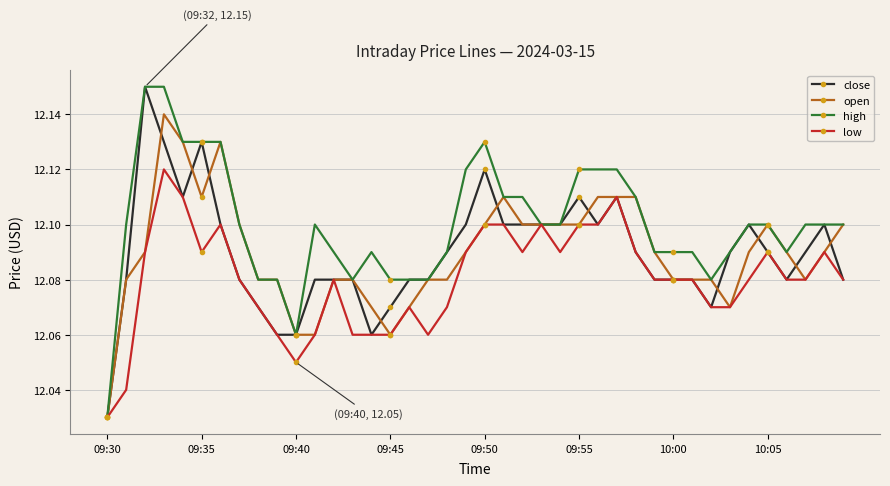

What is the sum of all open values?

483.6